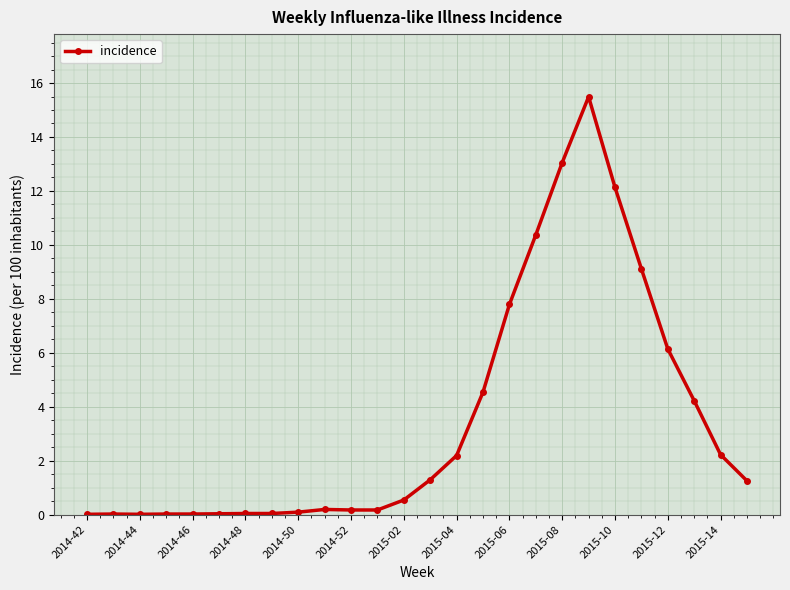

True or false: the data has more than 0 interior local peaks.

True